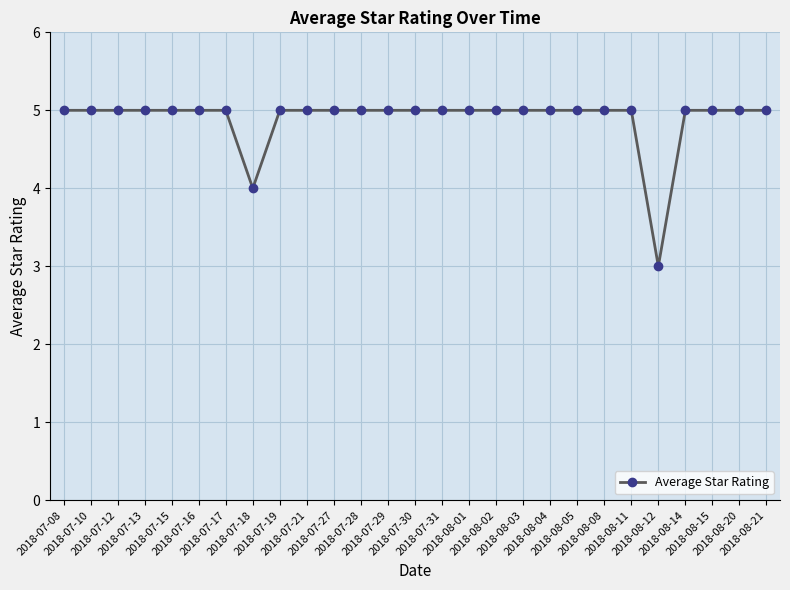

Count the number of categories in the chart.

27